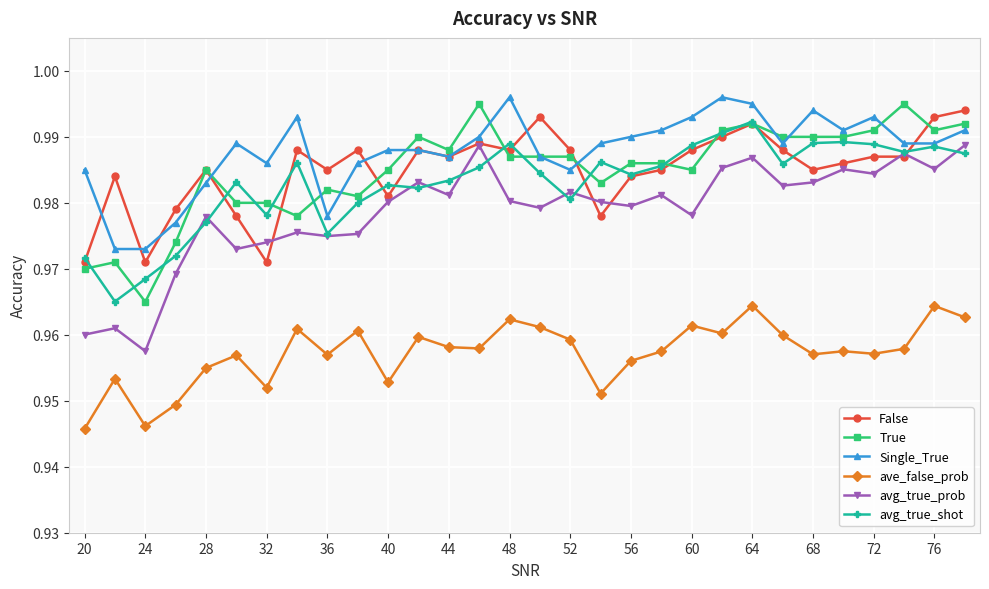

At how many categories does at least one series exceed 0?

30